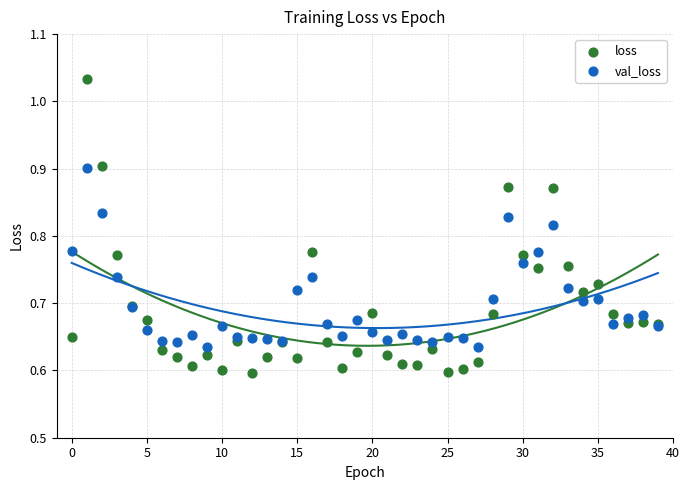

Which series contains the lowest Y value?

loss